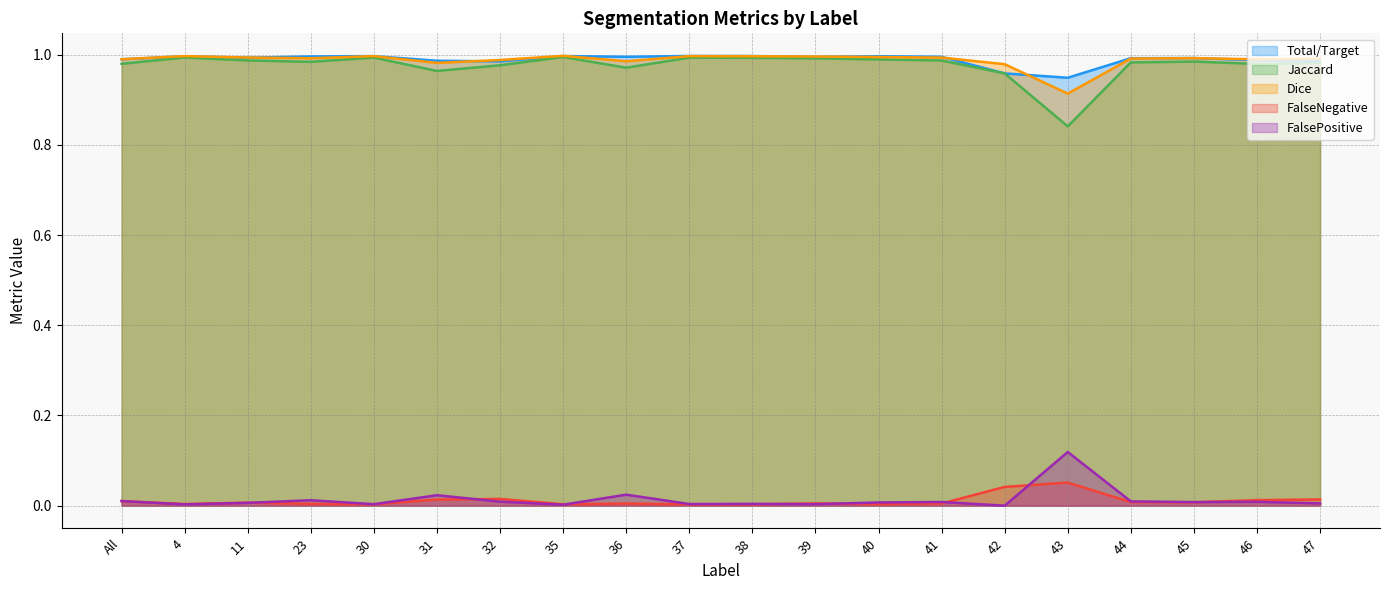

Reading left to right, extract all data points from this chart.

Total/Target: 1.0	1.0	1.0	1.0	1.0	1.0	1.0	1.0	1.0	1.0	1.0	1.0	1.0	1.0	1.0	0.9	1.0	1.0	1.0	1.0
Jaccard: 1.0	1.0	1.0	1.0	1.0	1.0	1.0	1.0	1.0	1.0	1.0	1.0	1.0	1.0	1.0	0.8	1.0	1.0	1.0	1.0
Dice: 1.0	1.0	1.0	1.0	1.0	1.0	1.0	1.0	1.0	1.0	1.0	1.0	1.0	1.0	1.0	0.9	1.0	1.0	1.0	1.0
FalseNegative: 0.0	0.0	0.0	0.0	0.0	0.0	0.0	0.0	0.0	0.0	0.0	0.0	0.0	0.0	0.0	0.1	0.0	0.0	0.0	0.0
FalsePositive: 0.0	0.0	0.0	0.0	0.0	0.0	0.0	0.0	0.0	0.0	0.0	0.0	0.0	0.0	0.0	0.1	0.0	0.0	0.0	0.0